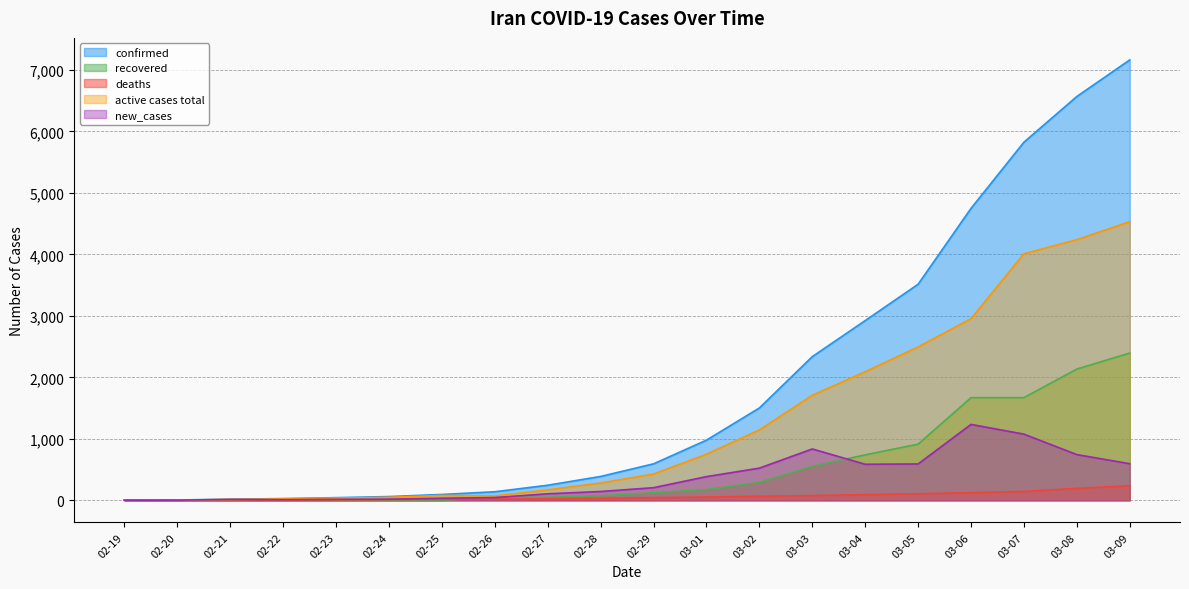

Which series has the largest total across all categories?

confirmed